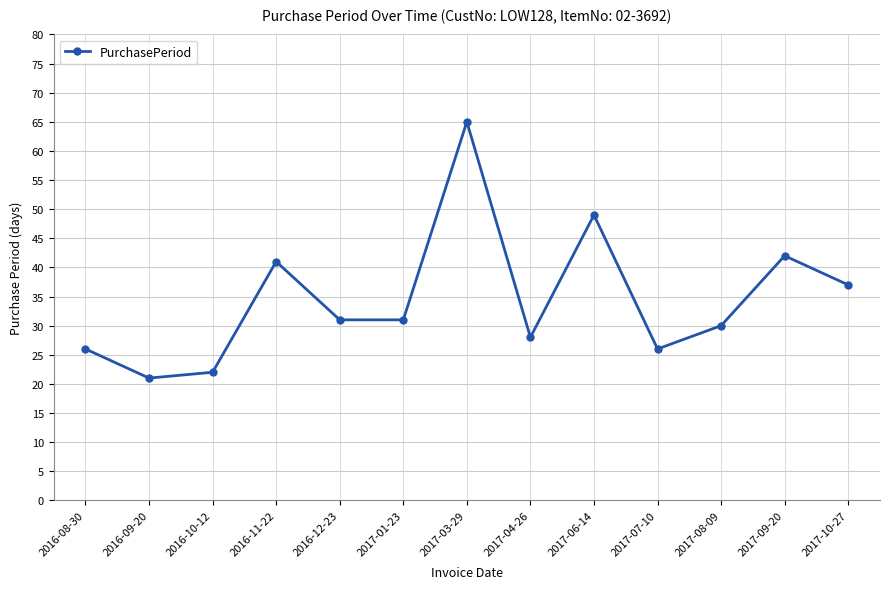

Is it true that the value at 2016-09-20 is 21?

True